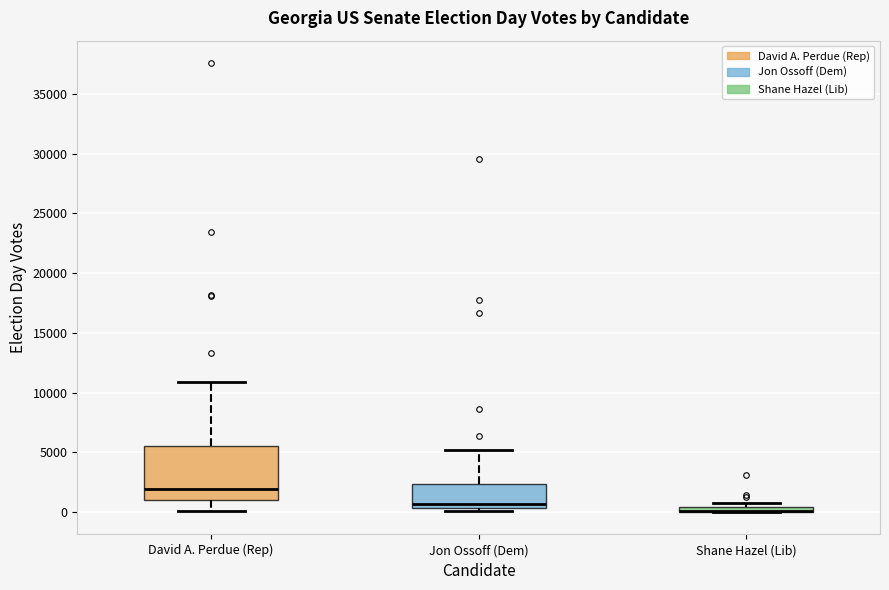

Where is the upper edge of the box for Jon Ossoff (Dem) on the y-axis? The values are not printed on the chart, so give them approximately, as read against the axis.

2500